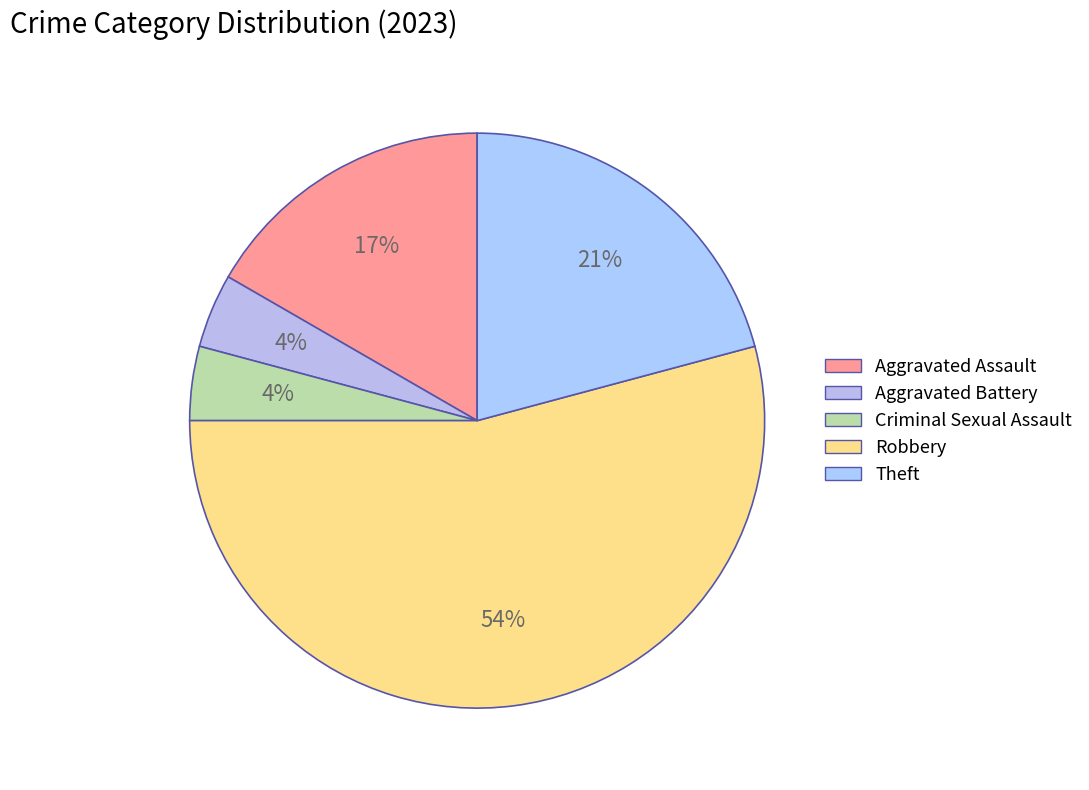

To the nearest percent, what portion does Aggravated Assault represent?

17%